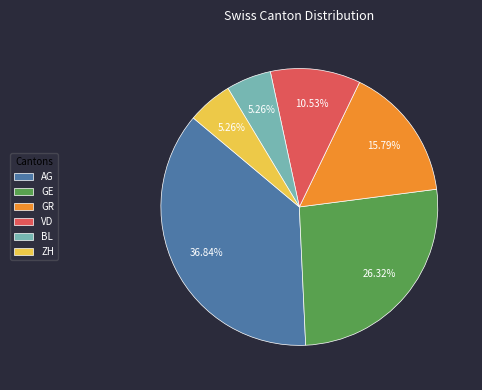

To the nearest percent, what portion does VD represent?

11%